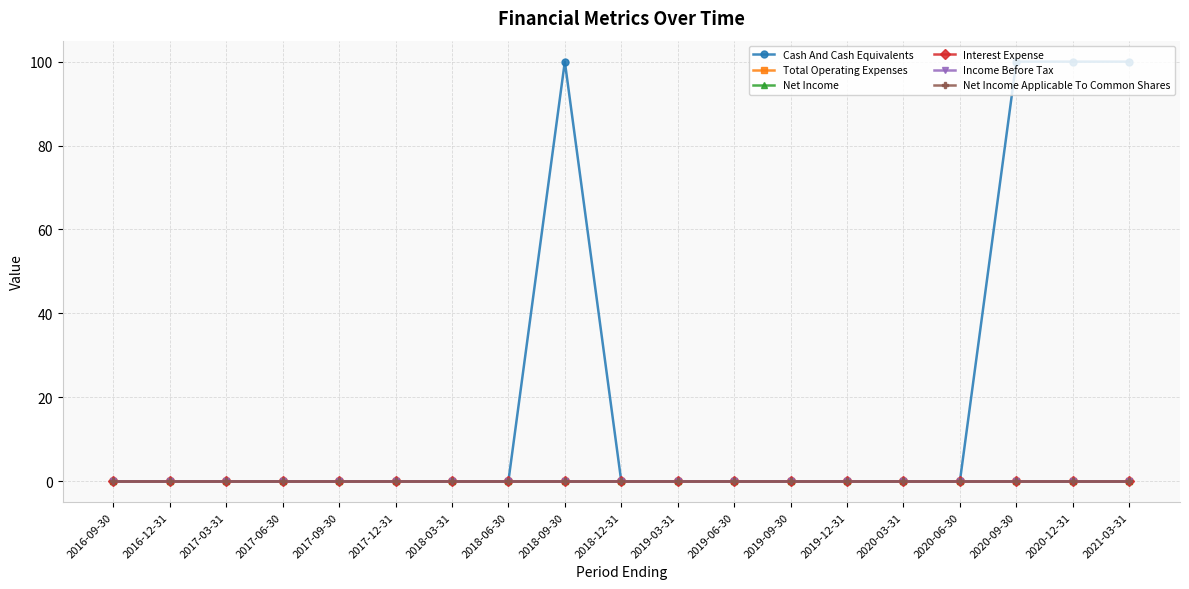

Is this an area chart (filled region under the line)?

No